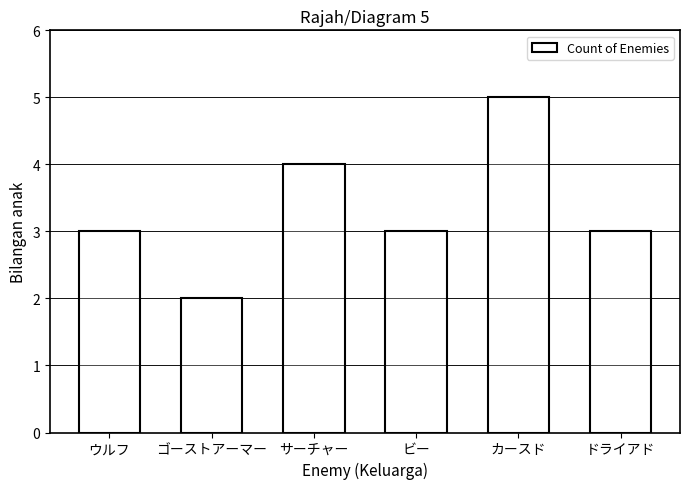

How many bars are there in total?

6